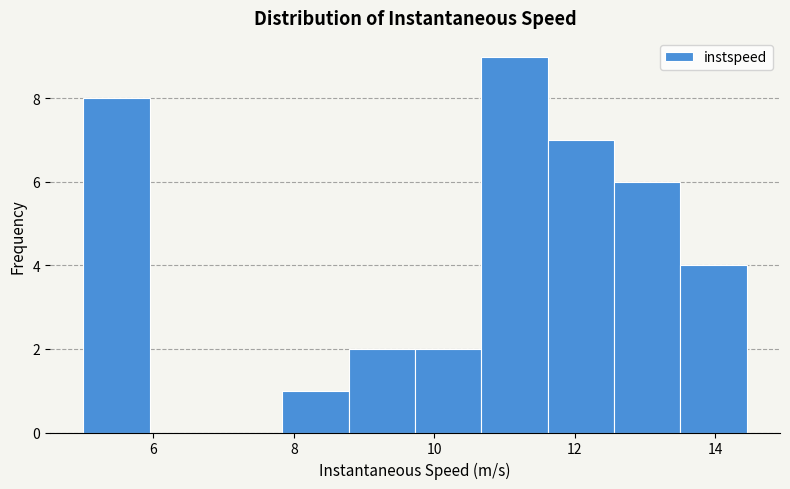

How tall is the bar that spans 13.6 to 14.4 on the x-axis? Neither the bar edges nor the heights are printed on the chart, so give them approximately, as read against the axes.

4